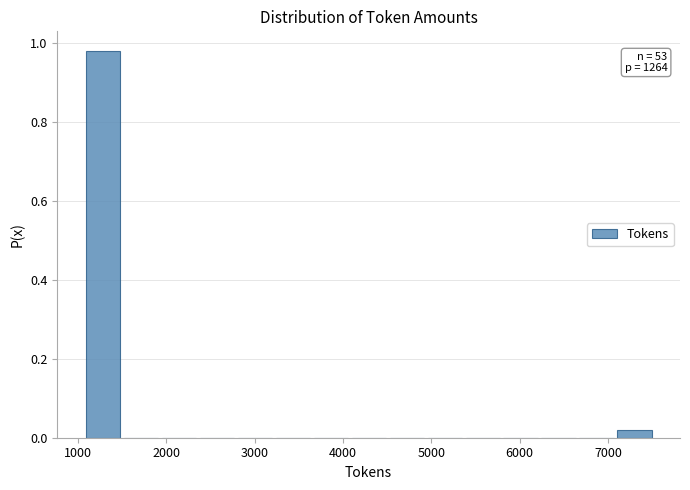

Over which range of the x-axis is the bar tallest?

1100 to 1500